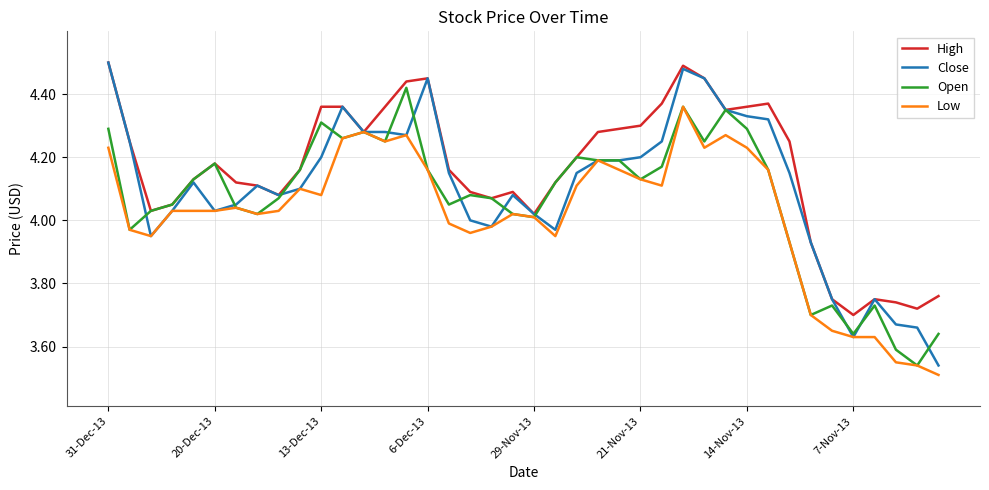

List the series in order of their overall mean, lowest first.

Low, Open, Close, High